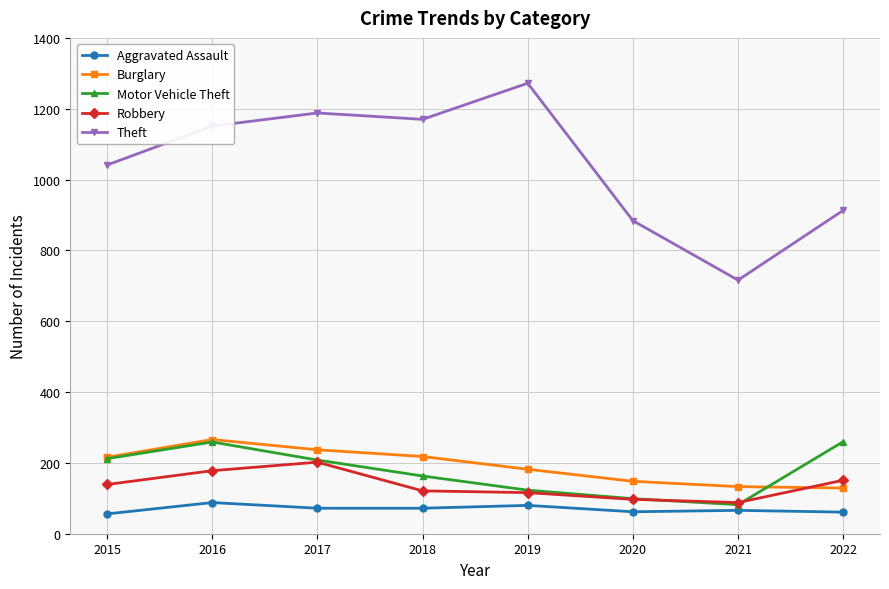

Is this an area chart (filled region under the line)?

No